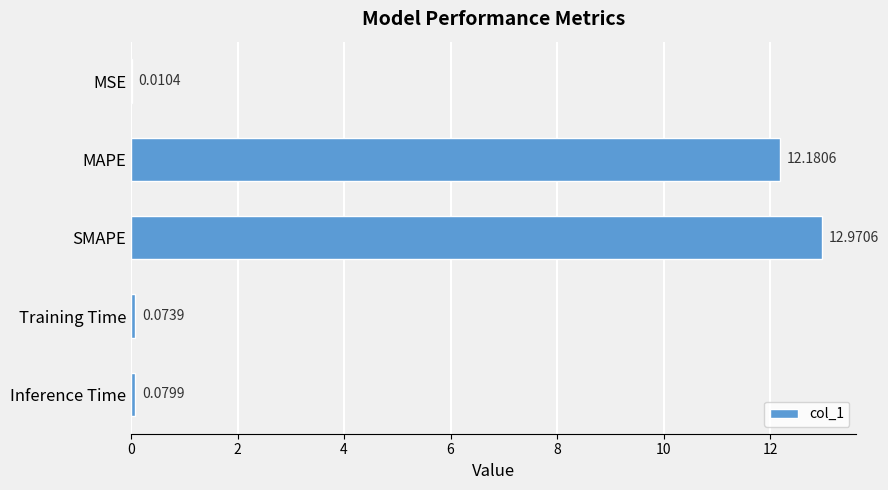

Between Inference Time and SMAPE, which is larger?

SMAPE